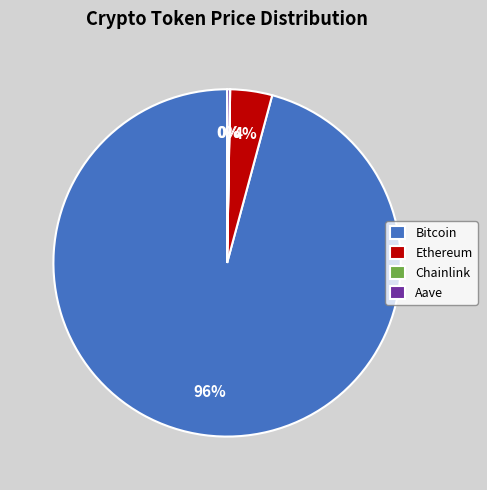

True or false: Ethereum accounts for 11% of the total.

False